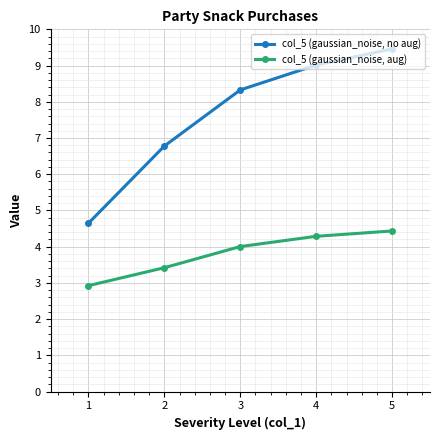

Rank the series at 4 from lowest to highest value.

col_5 (gaussian_noise, aug), col_5 (gaussian_noise, no aug)